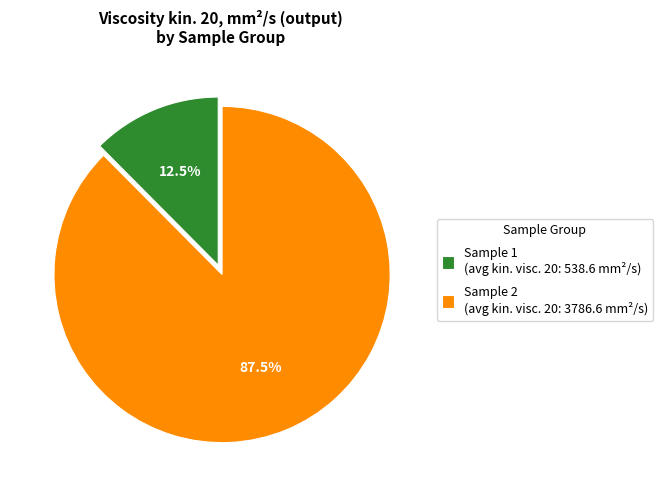

Which has a higher value, Sample 1 (avg kin. visc. 20: 538.6 mm²/s) or Sample 2 (avg kin. visc. 20: 3786.6 mm²/s)?

Sample 2 (avg kin. visc. 20: 3786.6 mm²/s)